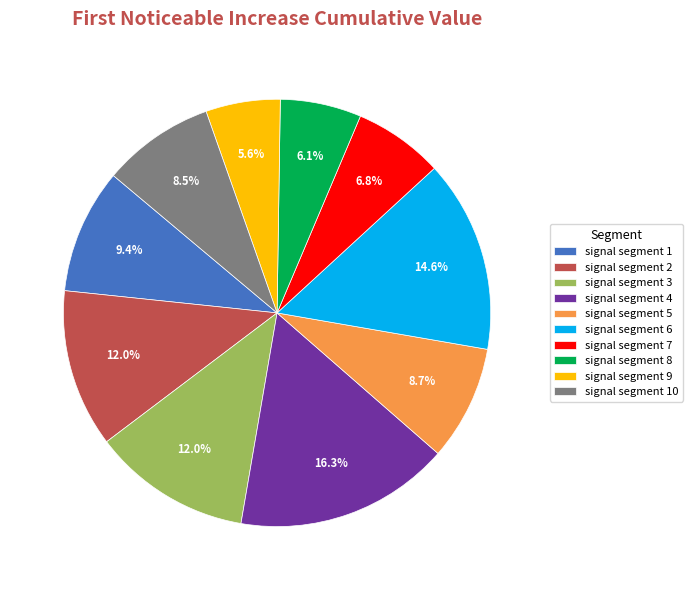

Does signal segment 3 account for over 50% of the chart?

No